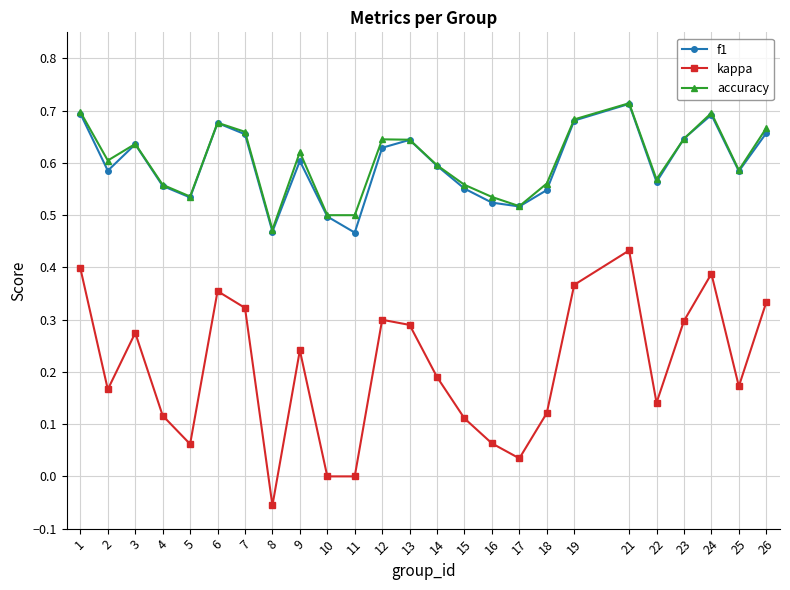

True or false: accuracy has more than 2 points higher than both neighbors.

True